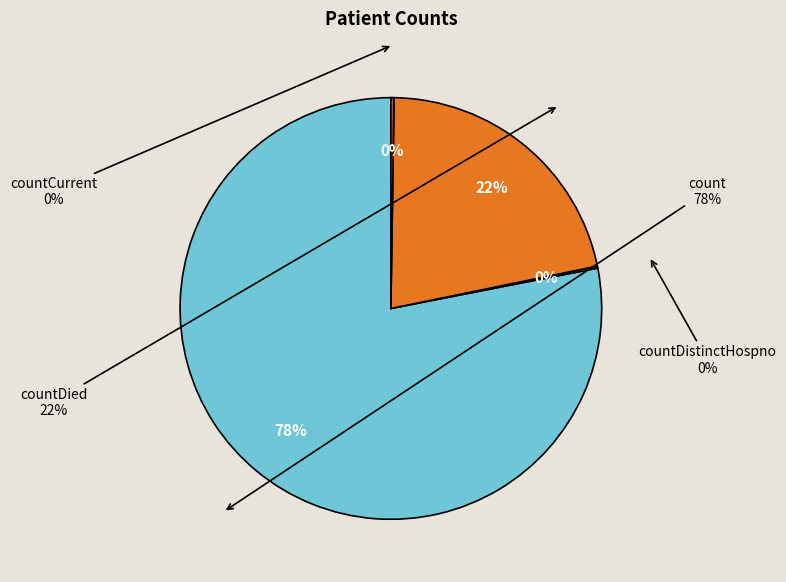

What is the change in value from count to countDied?

-14063